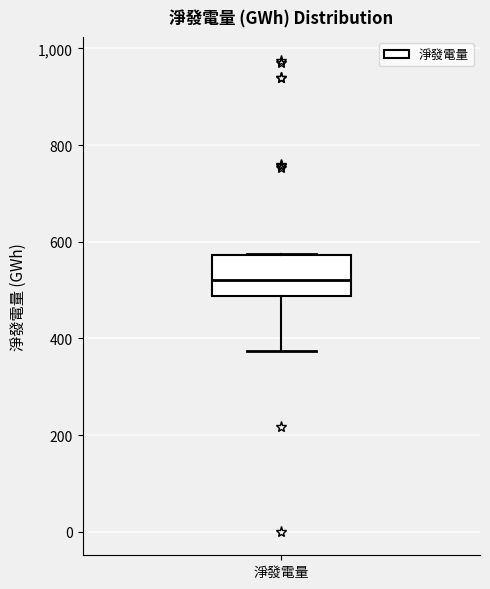

Read this box plot against the y-axis: the position of the median line, the range covered by the box, and the ends of both whiskers. The values are not printed on the chart, so give them approximately, as read against the axis.

median 520, box 480 to 580, whiskers 380 to 580